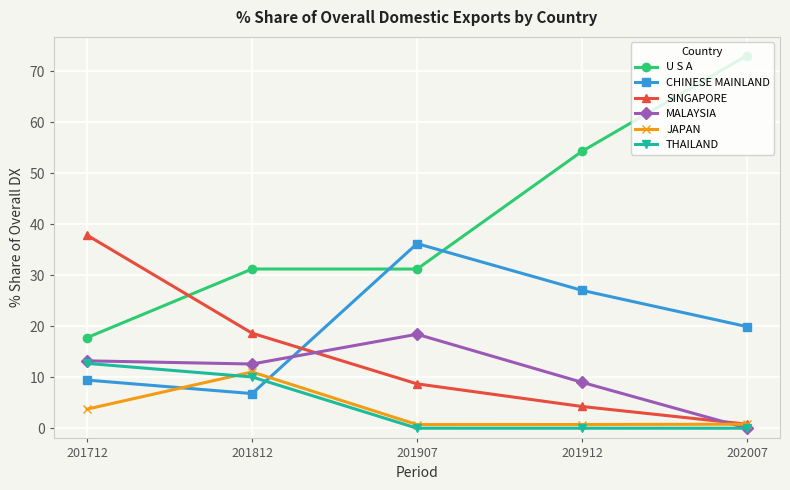

Count the number of data series in this chart.

6